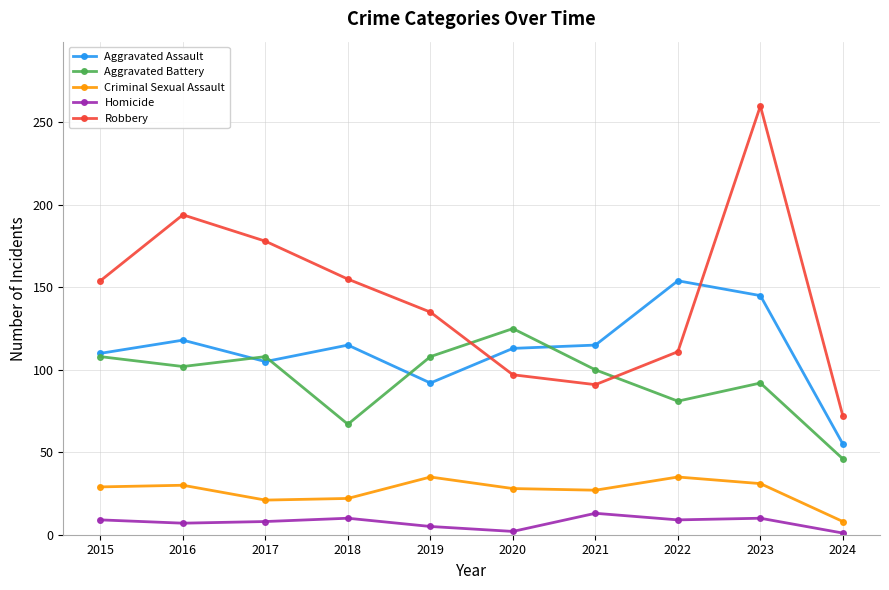

What is the difference between the highest and lowest values at 2015?

145